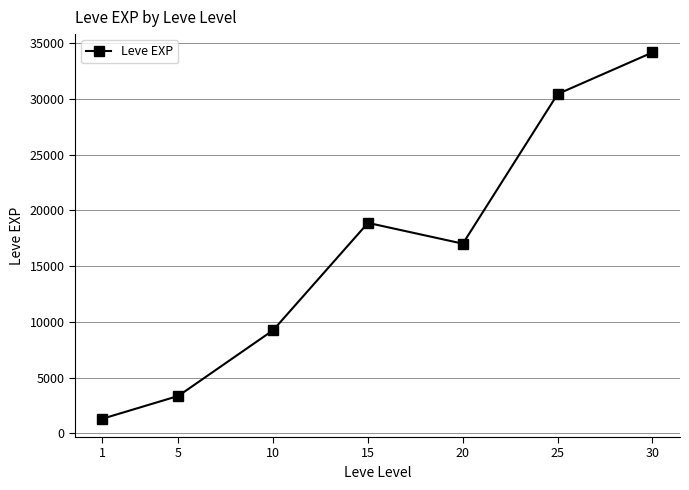

True or false: there are more than 2 points higher than both neighbors.

False